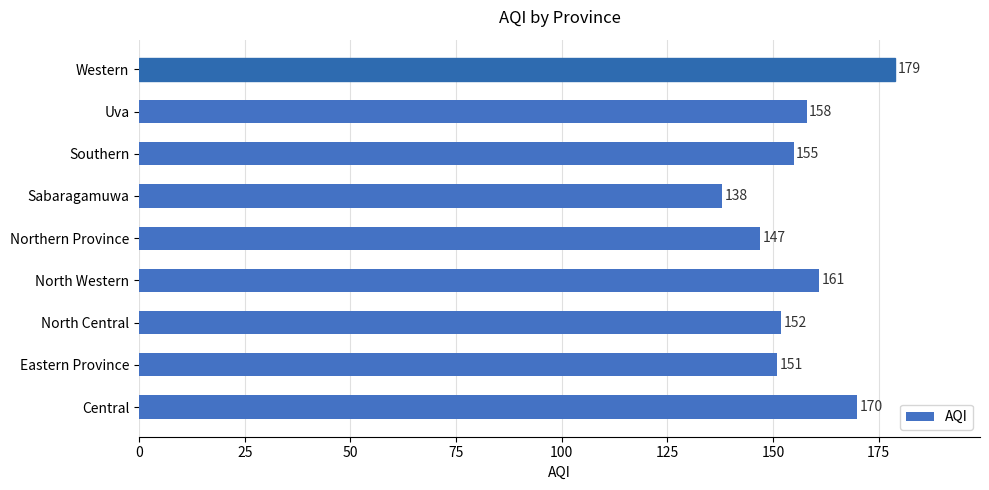

List the labels in order of value, smallest first.

Sabaragamuwa, Northern Province, Eastern Province, North Central, Southern, Uva, North Western, Central, Western